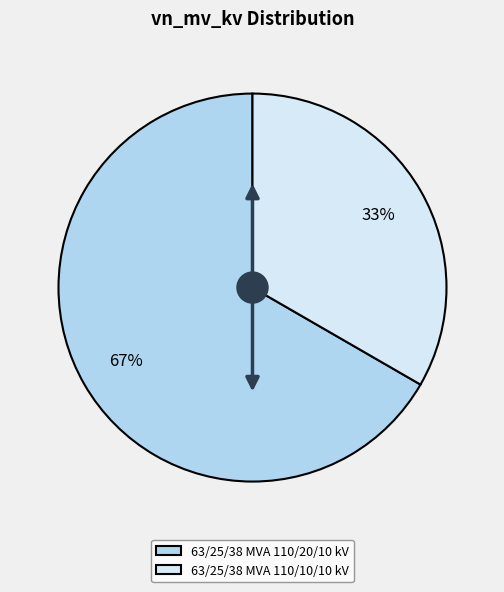

Which slice is the smallest?

63/25/38 MVA 110/10/10 kV